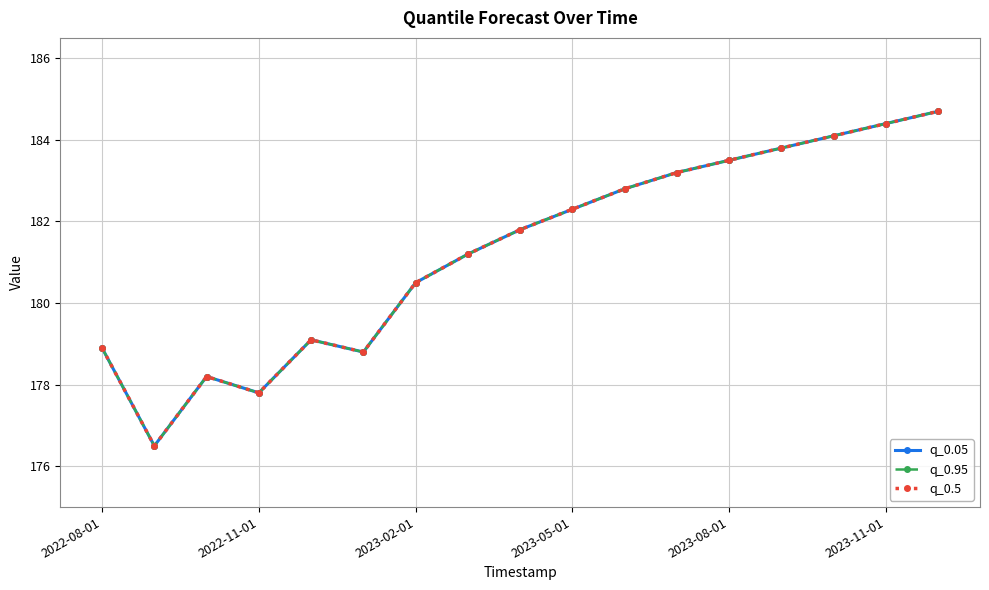

At how many categories does at least one series exceed 183?

6